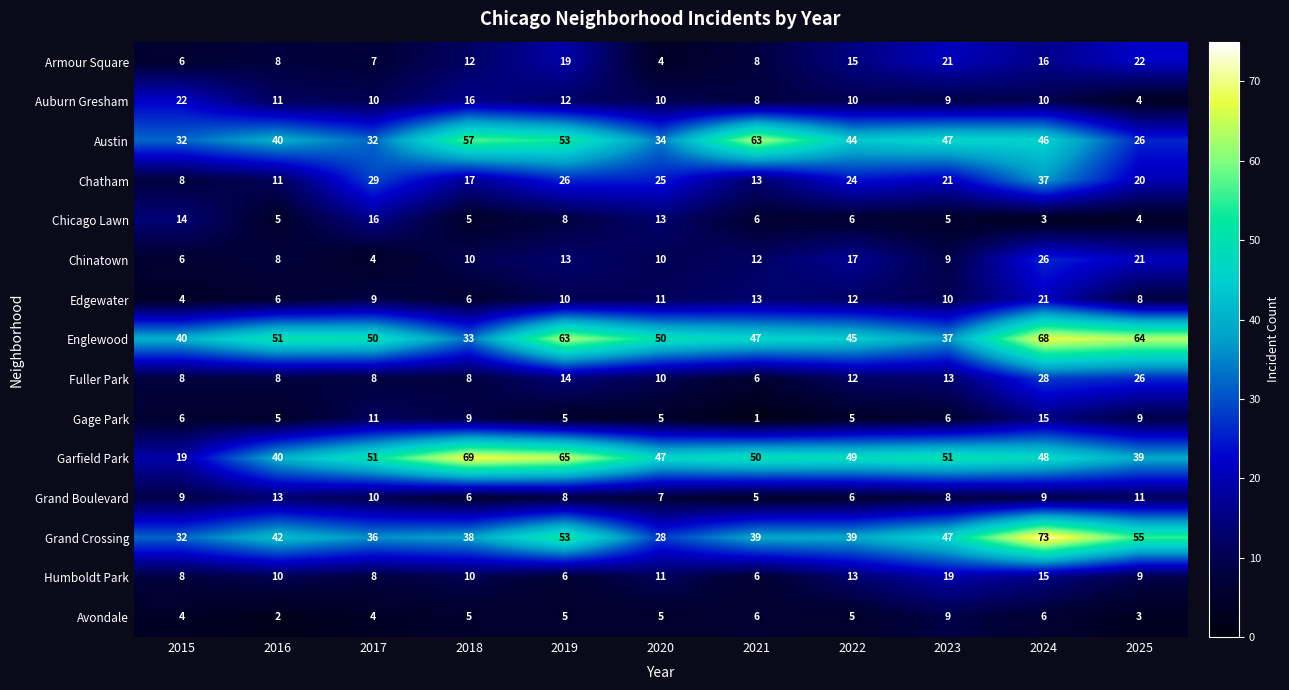

What is the sum of the Chatham values at 2023 and 2024?

58